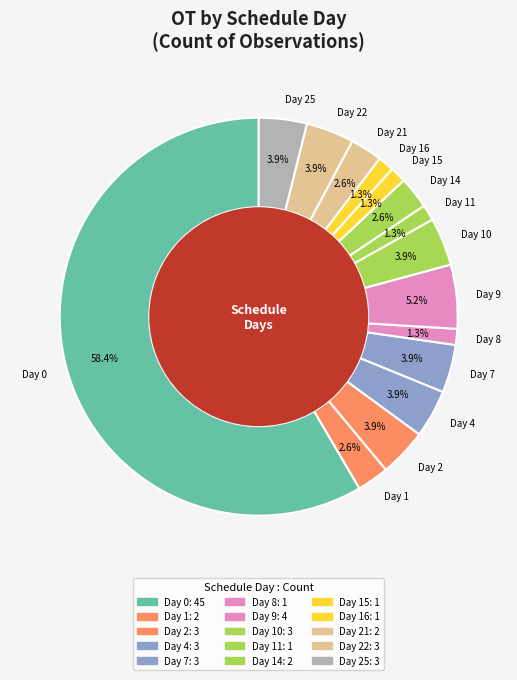

Which slice is the largest?

Day 0